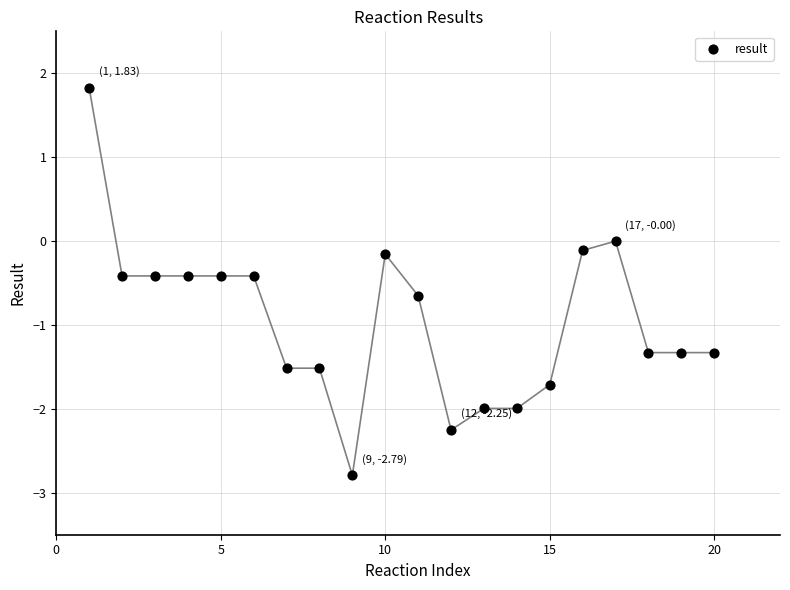

What is the range of Y values (max minus min)?

4.6